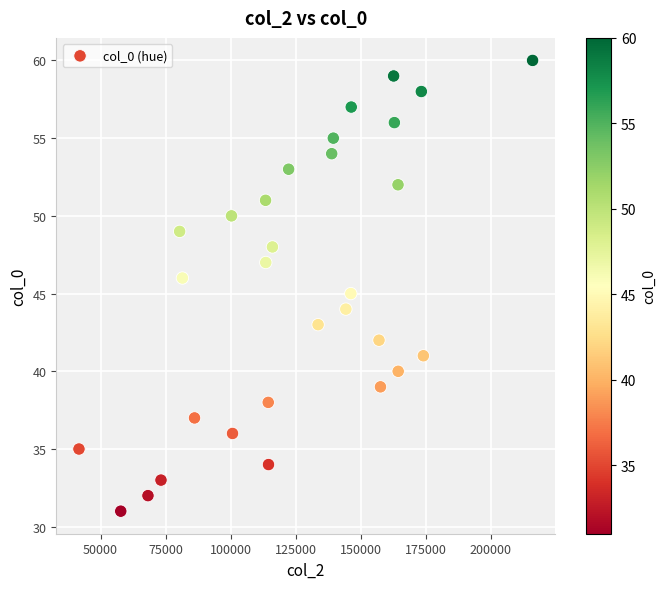

What is the range of X values (max minus min)?

174503